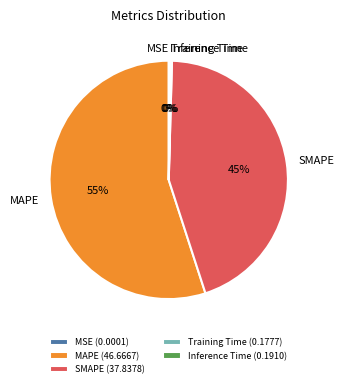

To the nearest percent, what portion does SMAPE represent?

45%